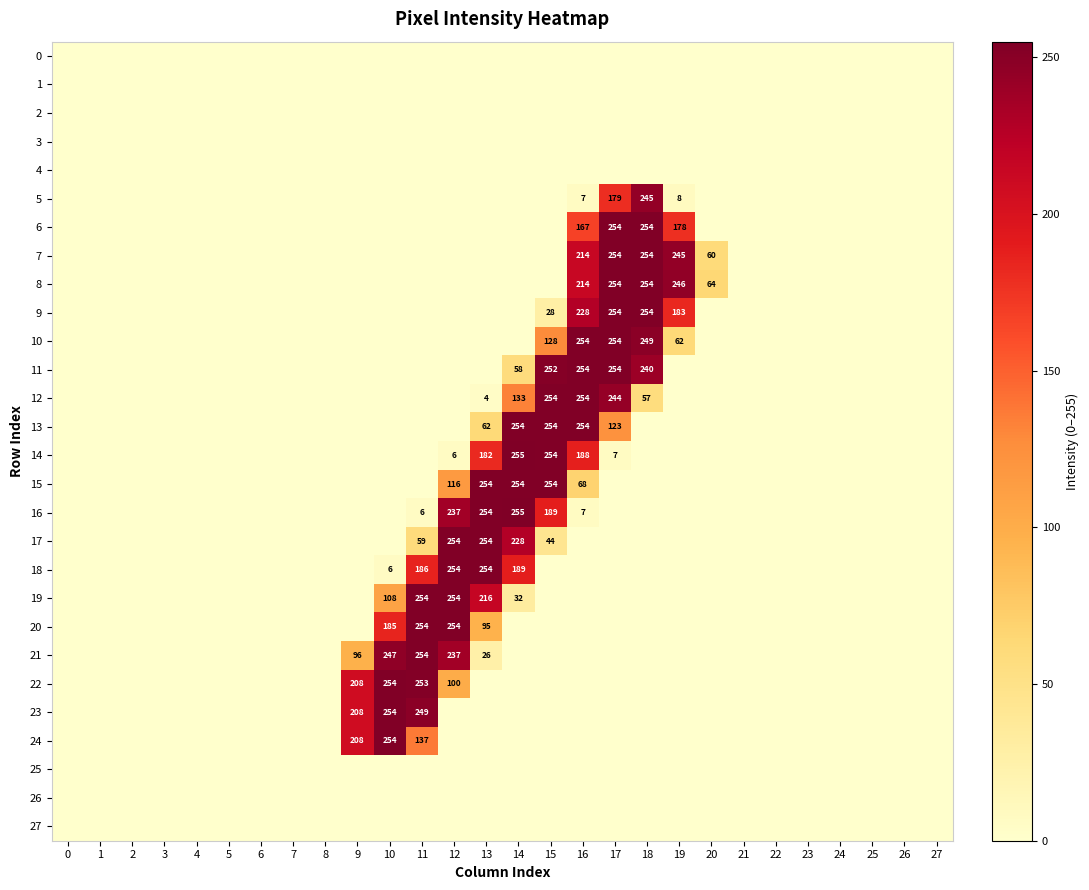

Is it true that 20 equals 185 at 10?

True